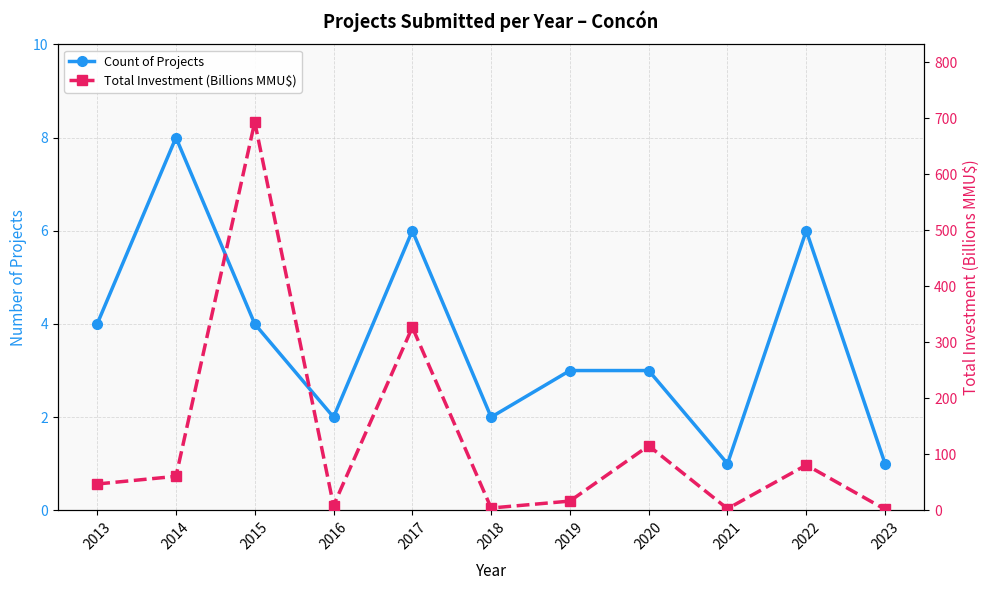

Is it true that Total Investment (Billions MMU$) equals 36.9 at 2022?

False